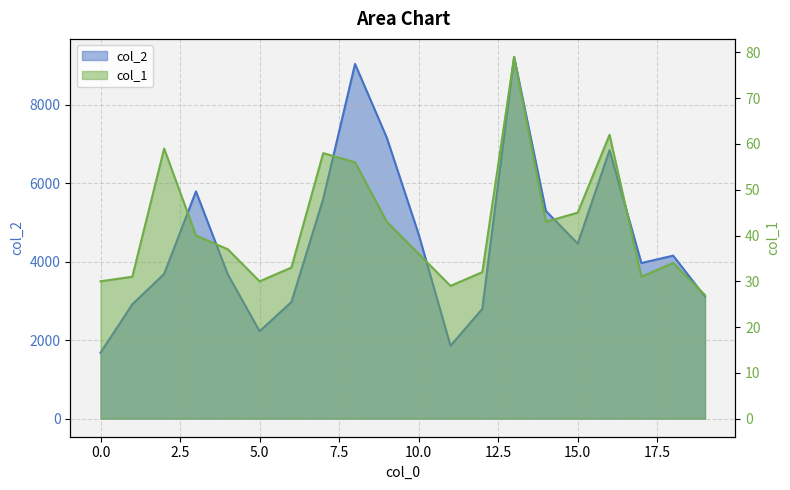

List the series in order of their peak value, highest first.

col_2, col_1